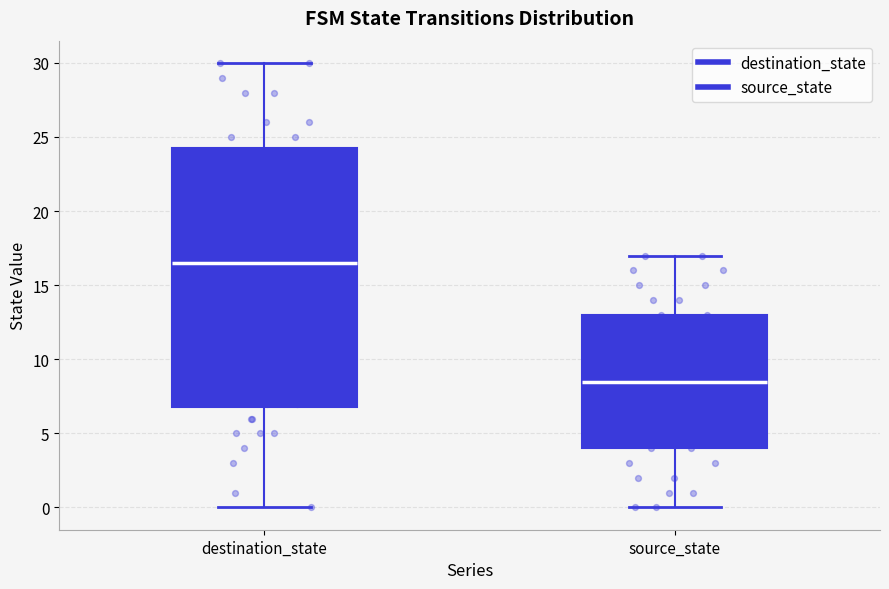

Which box has the highest median line?

destination_state